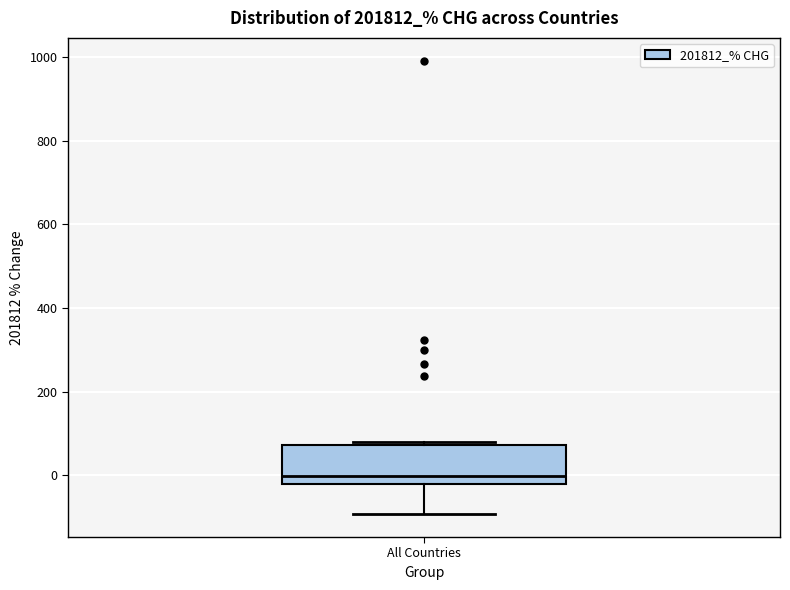

Where does the median line of the box for All Countries sit on the y-axis? The values are not printed on the chart, so give them approximately, as read against the axis.

0